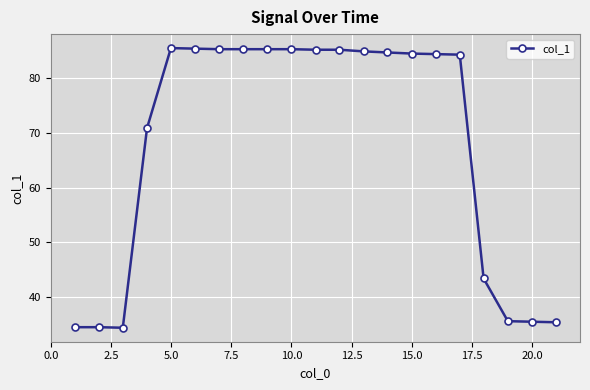

What is the value of the 18th point from the left?

43.4